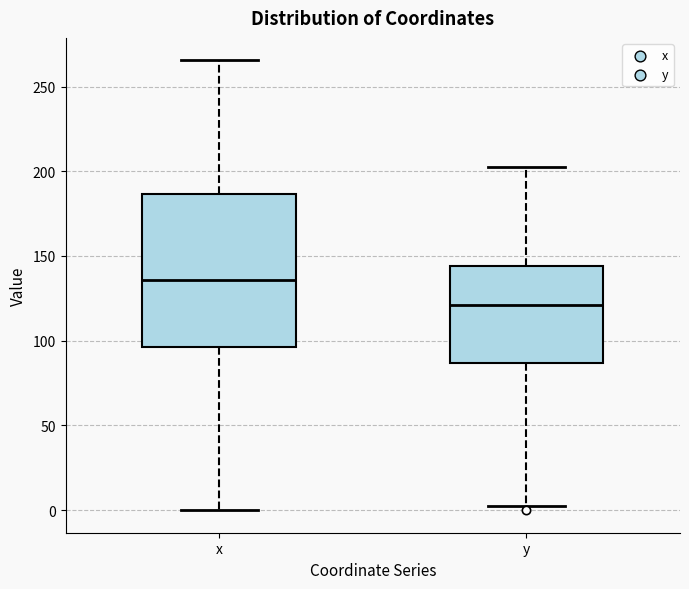

Which box is the tallest, from its lower edge to its upper edge?

x